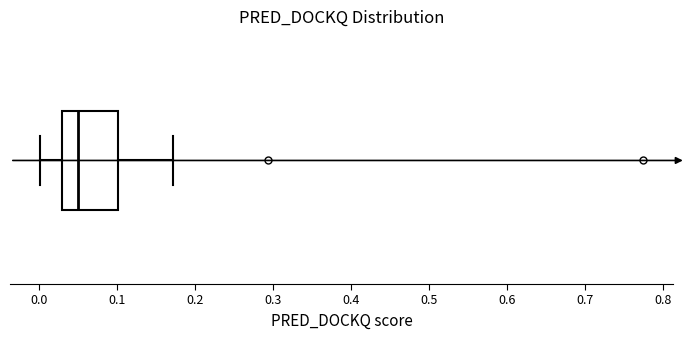

Where does the left whisker of the box end on the x-axis? The values are not printed on the chart, so give them approximately, as read against the axis.

0.00